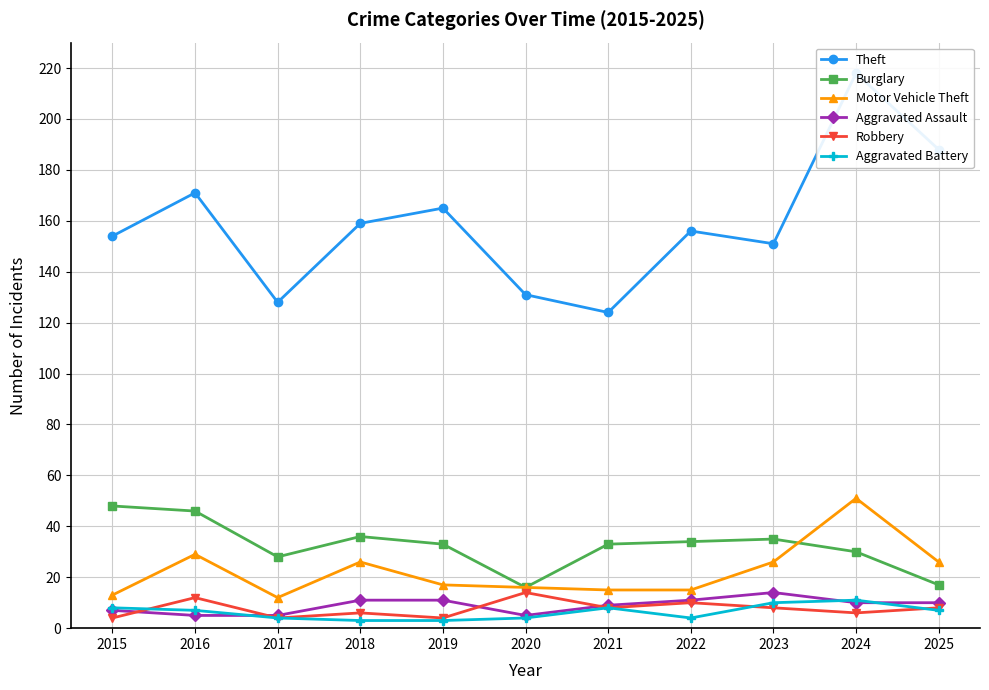

Between which two adjacent categories do Aggravated Assault and Robbery first intersect?

2015 and 2016